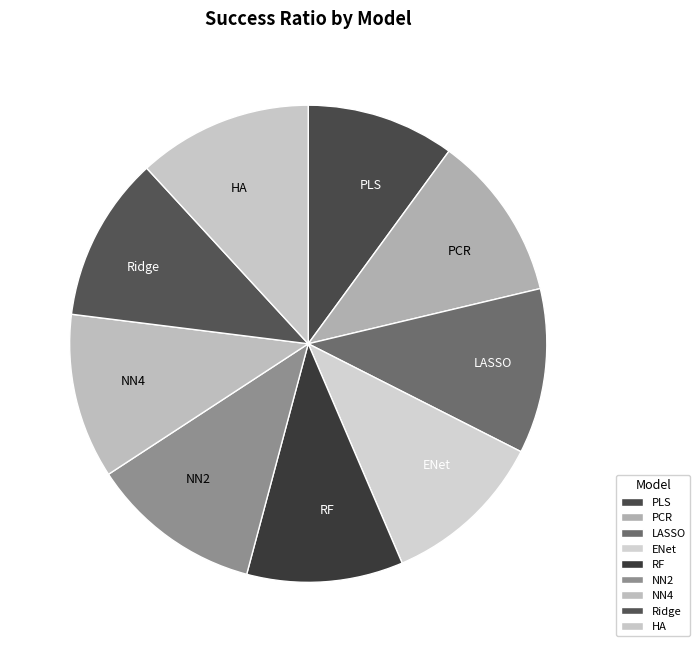

What is the ratio of the value at ENet to the value at HA?

0.9